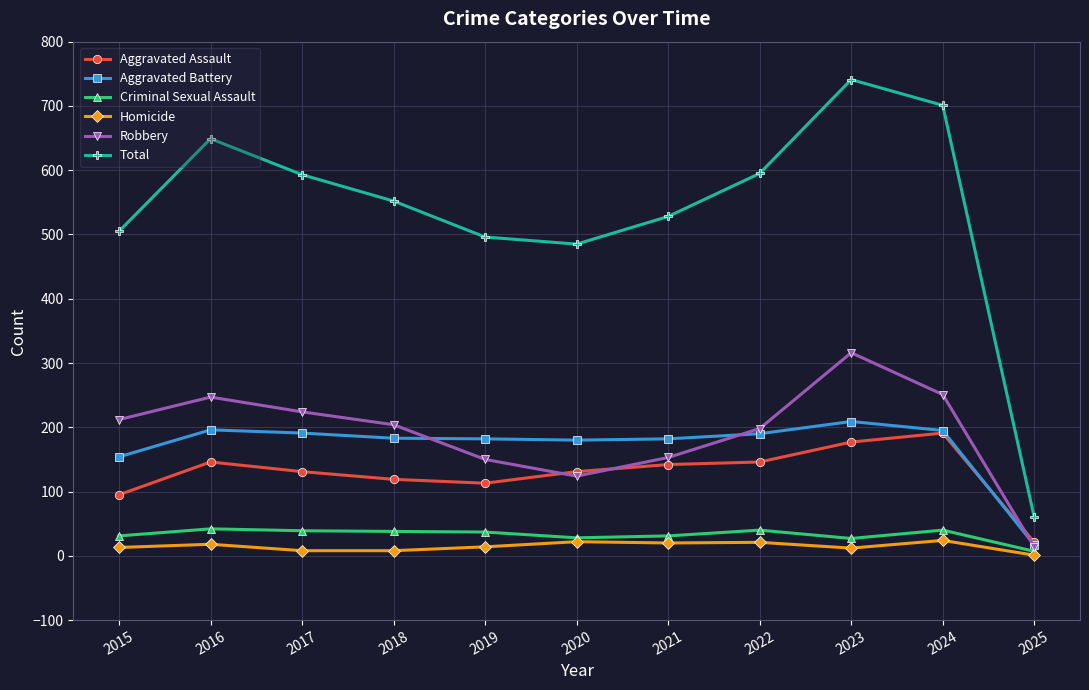

True or false: Criminal Sexual Assault has more than 0 interior local peaks.

True